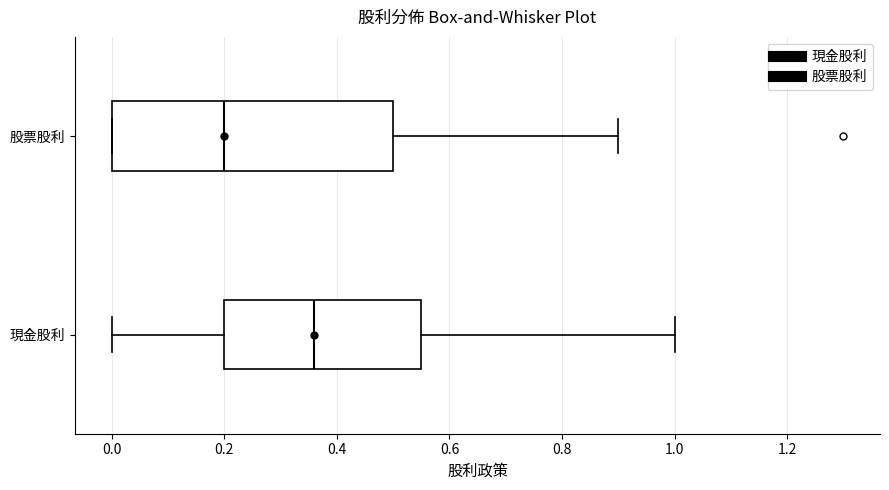

Which box's median line is the furthest to the right?

現金股利